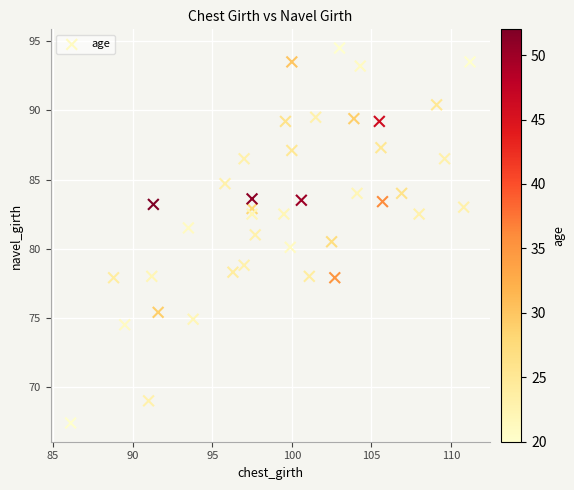

What is the range of X values (max minus min)?

25.1